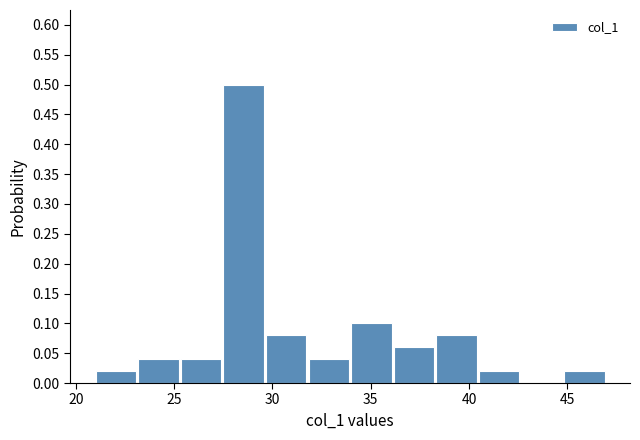

Over which range of the x-axis is the bar tallest?

27.5 to 29.5